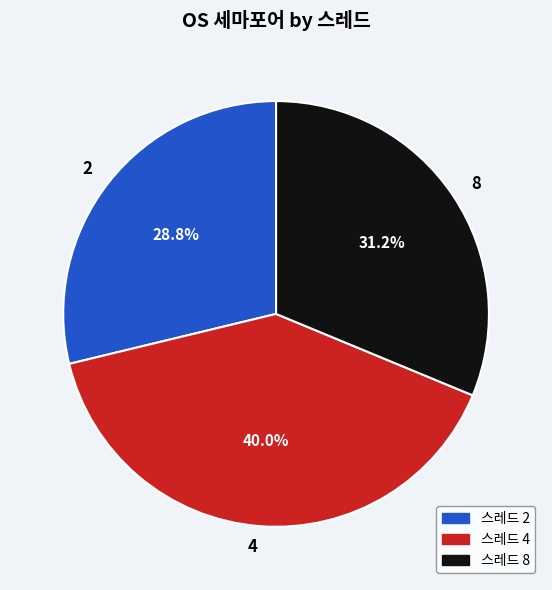

What is the ratio of the value at 4 to the value at 8?

1.3